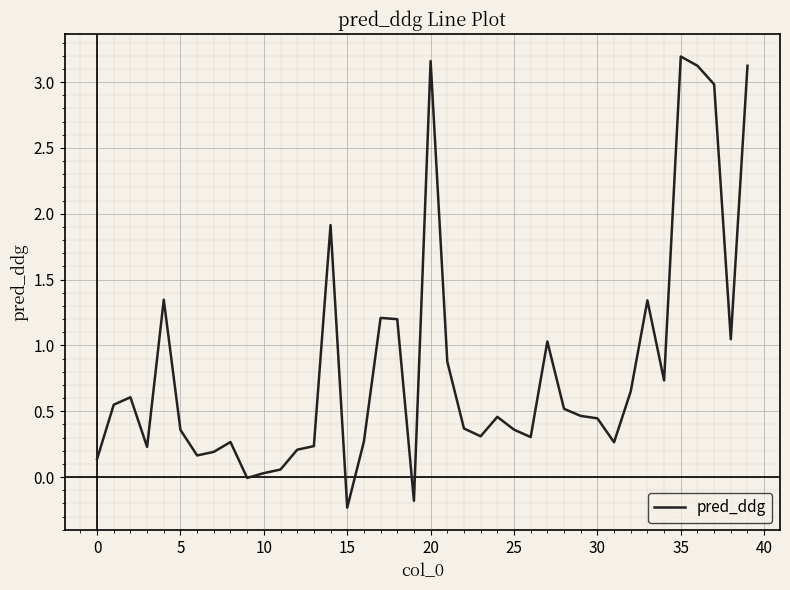

How many lines are shown in the chart?

1